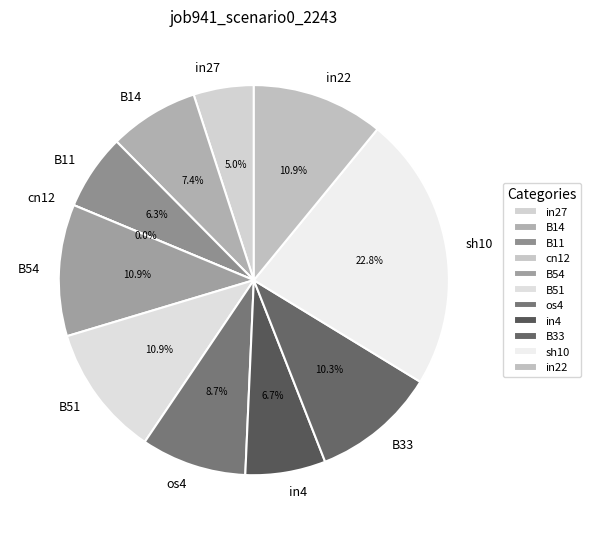

What is the largest slice in the pie chart?

sh10